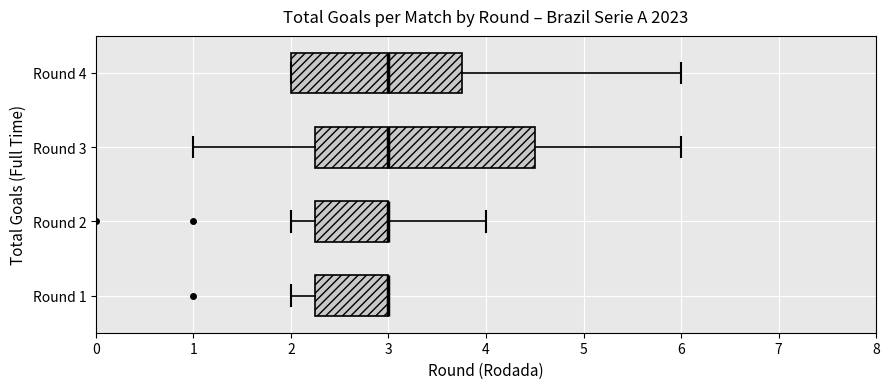

Where does the right whisker of the box for Round 4 end on the x-axis? The values are not printed on the chart, so give them approximately, as read against the axis.

6.0